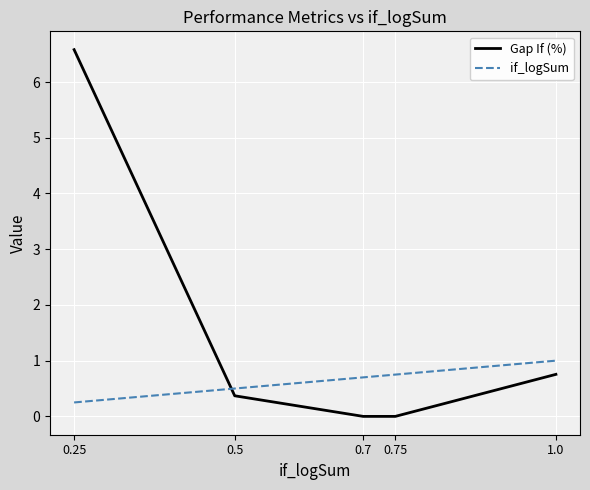

Where do Gap If (%) and if_logSum first cross each other?

0.25 and 0.5